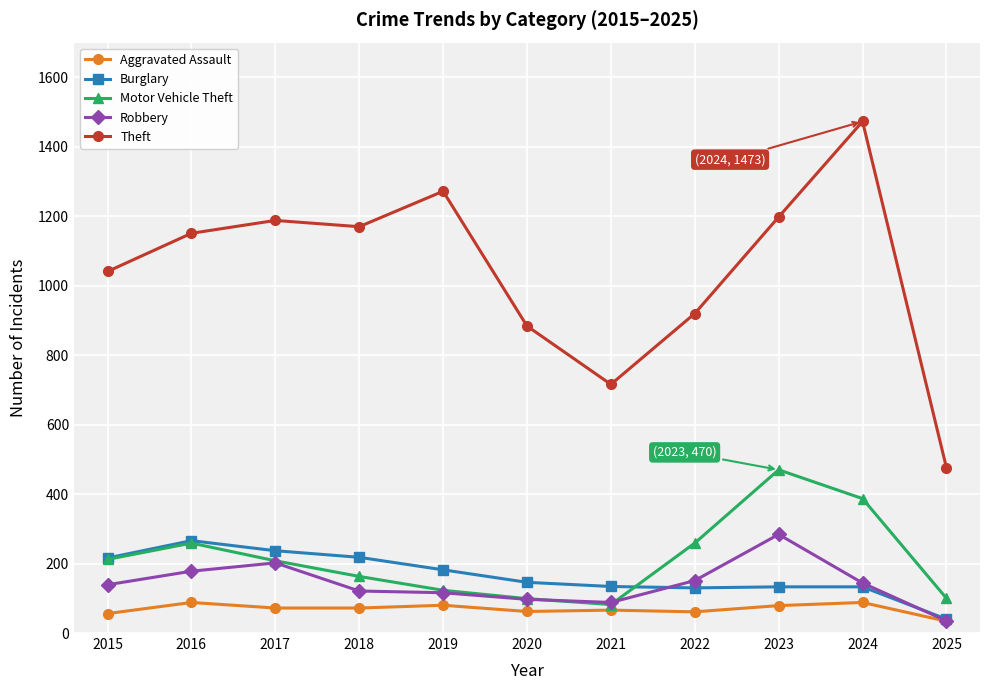

True or false: Burglary and Theft intersect in this chart.

False